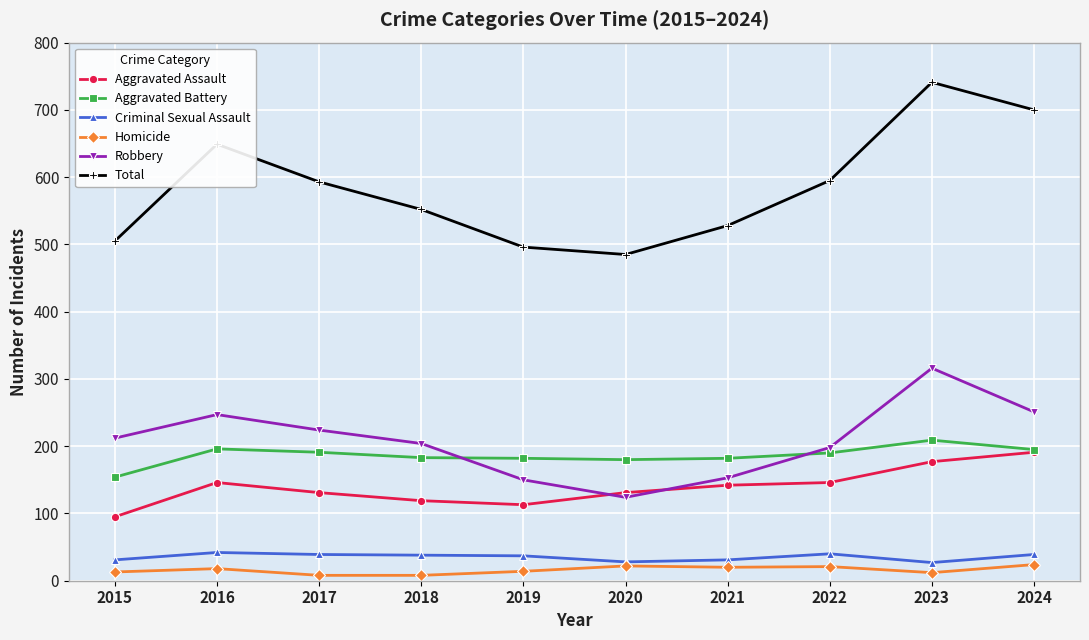

What is the sum of the Criminal Sexual Assault values at 2024 and 2023?

66